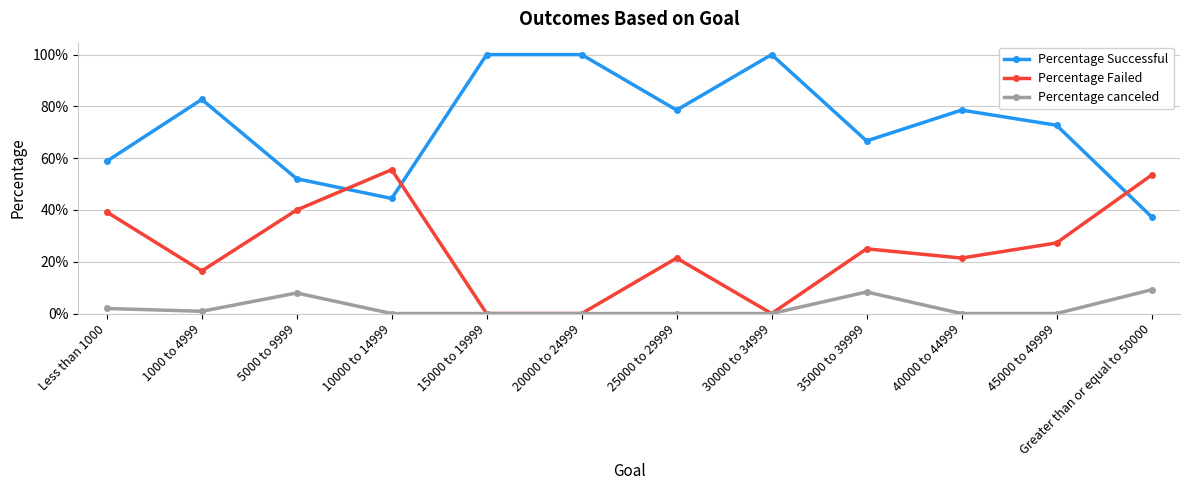

Is this an area chart (filled region under the line)?

No